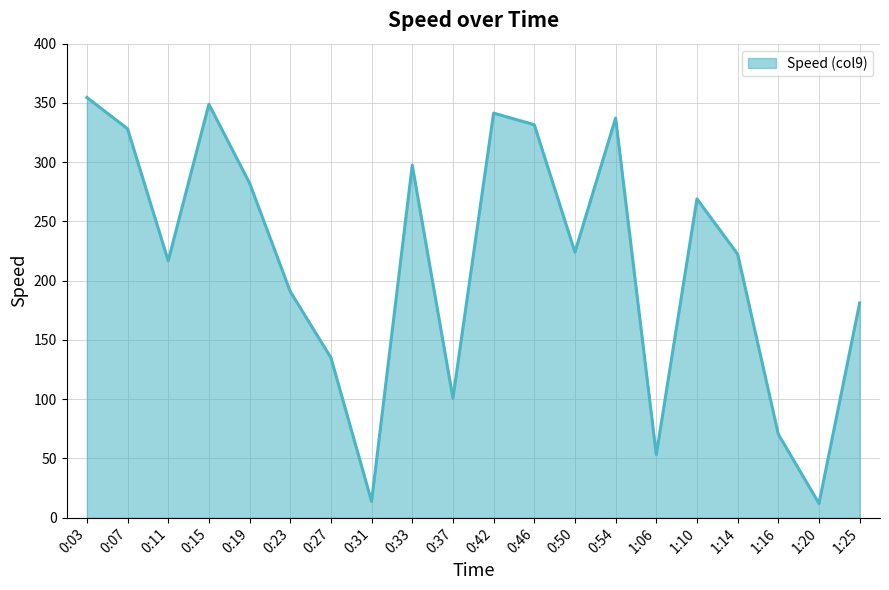

What is the minimum value shown in the chart?

12.0